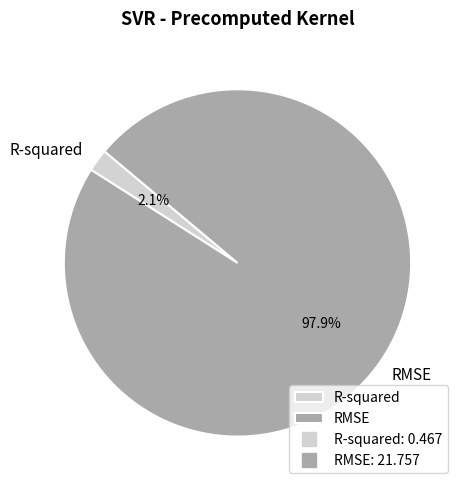

The RMSE slice represents 98% of the pie. True or false?

True